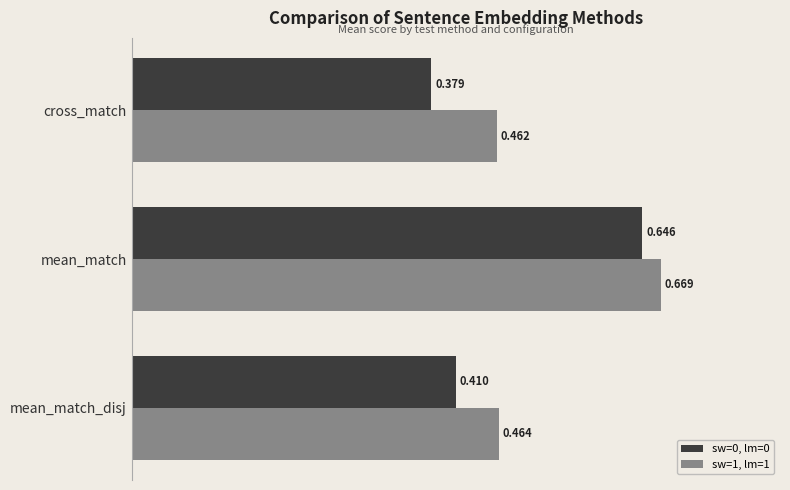

How many data points does each series have?

3